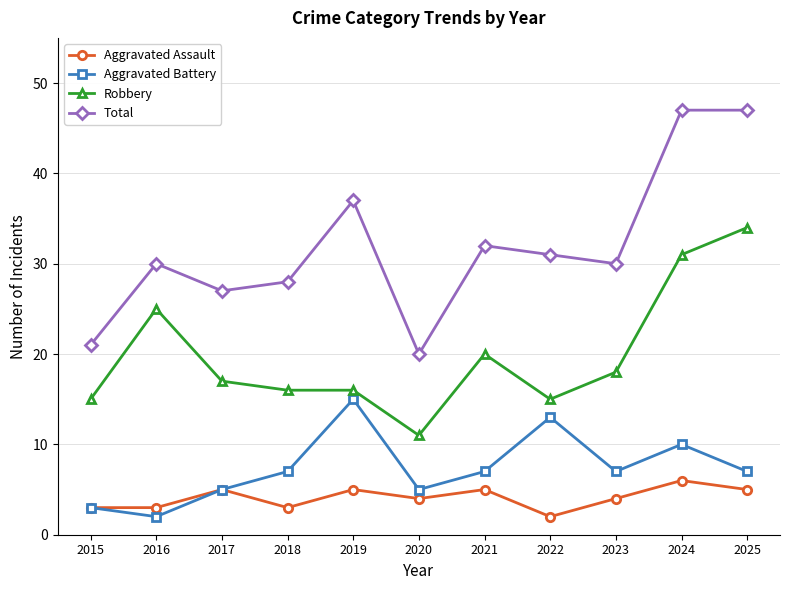

Does the chart display data point markers on the line(s)?

Yes